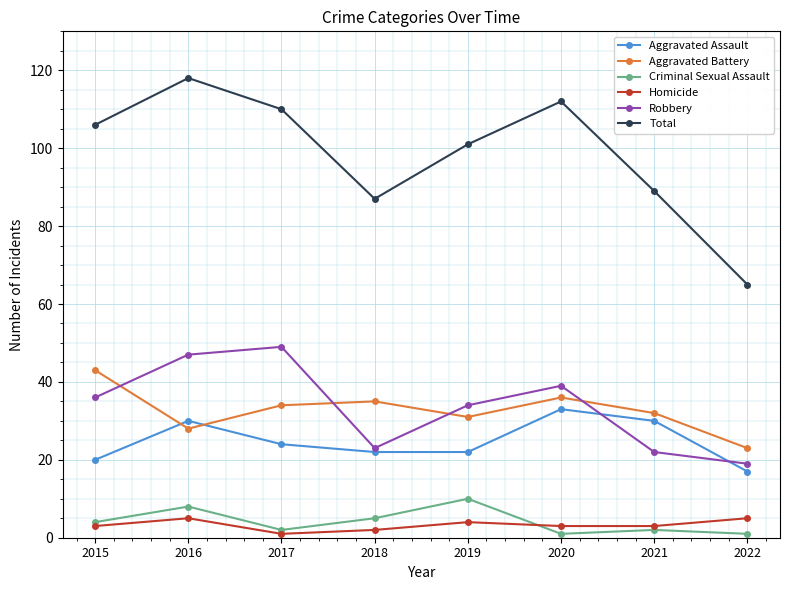

True or false: Total and Aggravated Assault cross at least once.

False